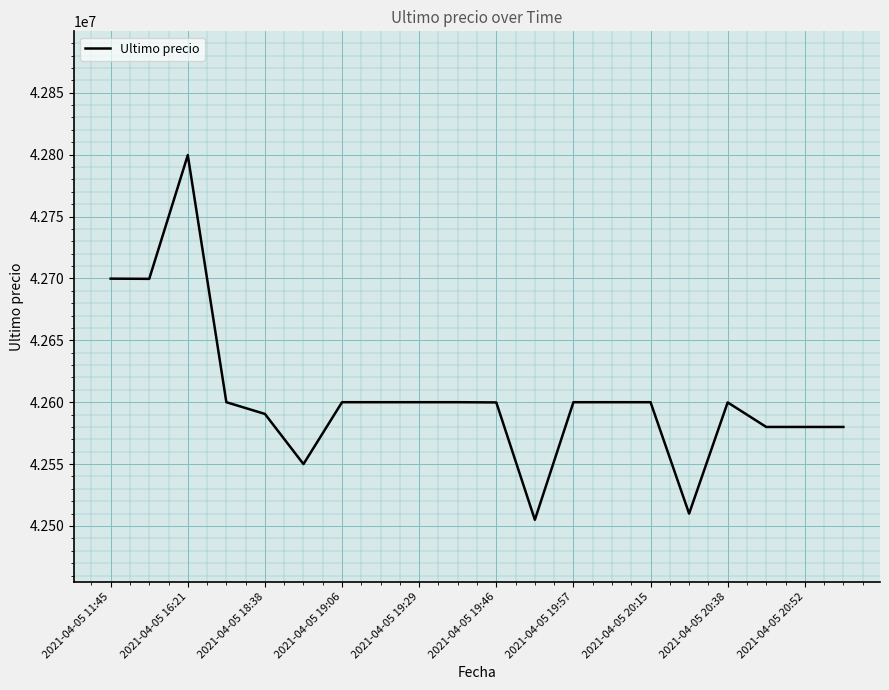

What is the smallest value displayed?

42505000